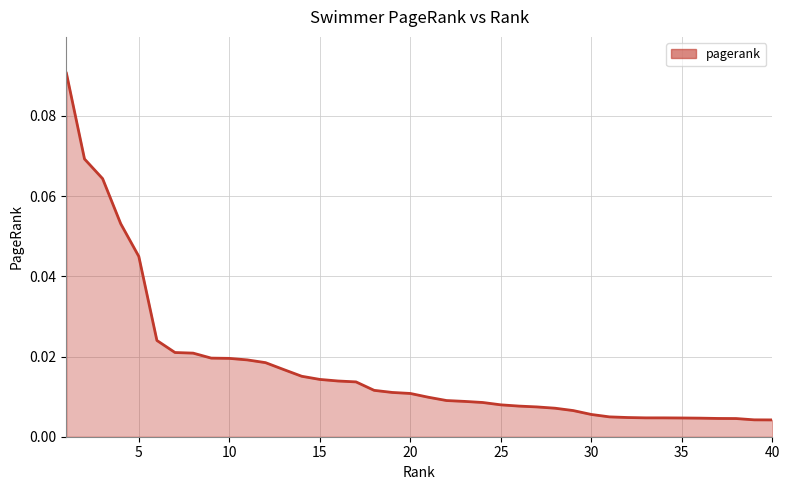

At which category does the chart reach its minimum across all series?

40